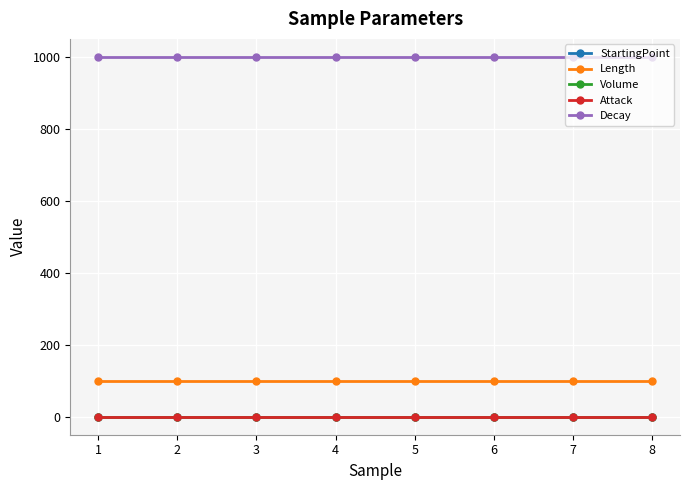

How many lines are shown in the chart?

5